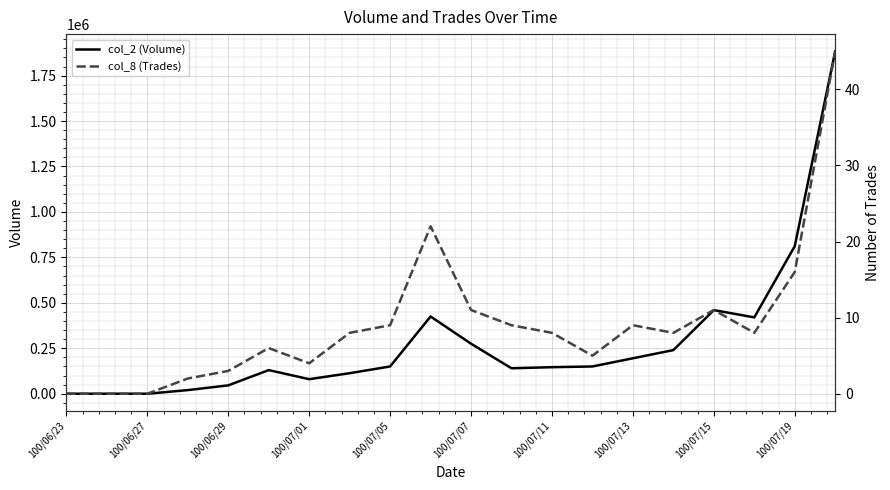

At which label is col_2 (Volume) closest to 942000?

100/07/19